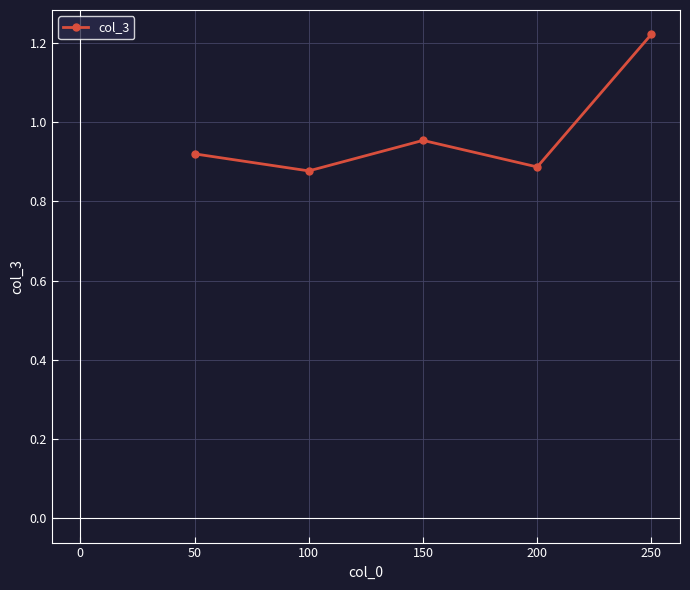

Count the values in the range 0 to 1.

4